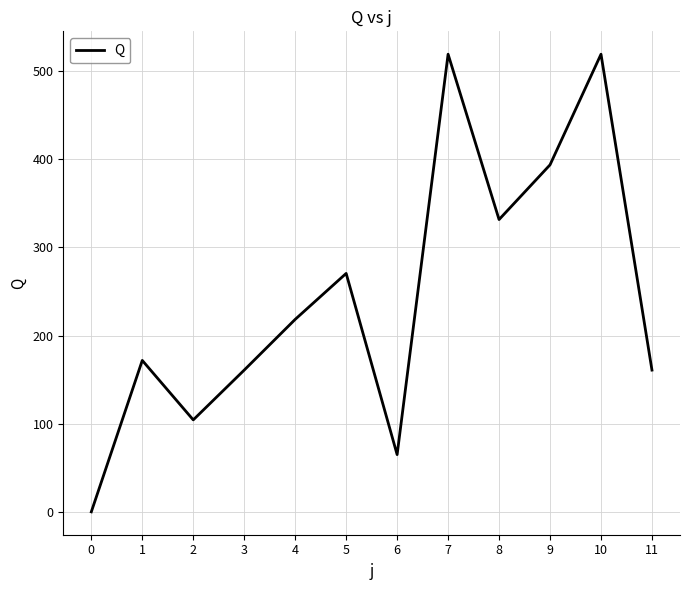

Is it true that the value at 3 is 211.6?

False